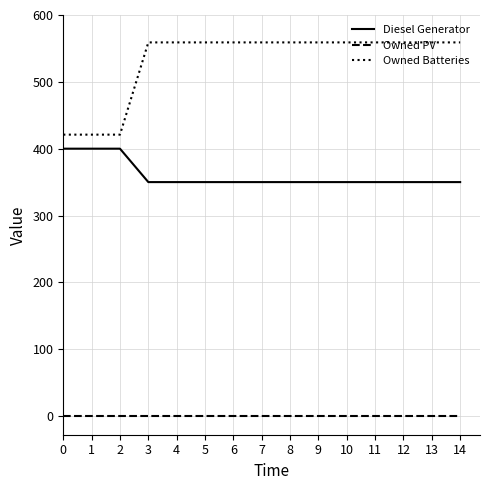

Reading left to right, extract all data points from this chart.

Diesel Generator: 400	400	400	350	350	350	350	350	350	350	350	350	350	350	350
Owned PV: 0	0	0	0	0	0	0	0	0	0	0	0	0	0	0
Owned Batteries: 421	421	421	559	559	559	559	559	559	559	559	559	559	559	559